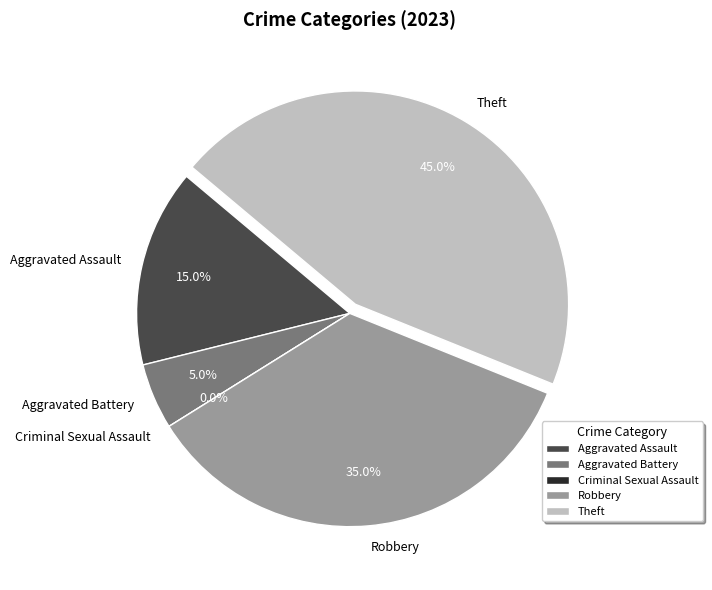

True or false: Theft accounts for 39% of the total.

False